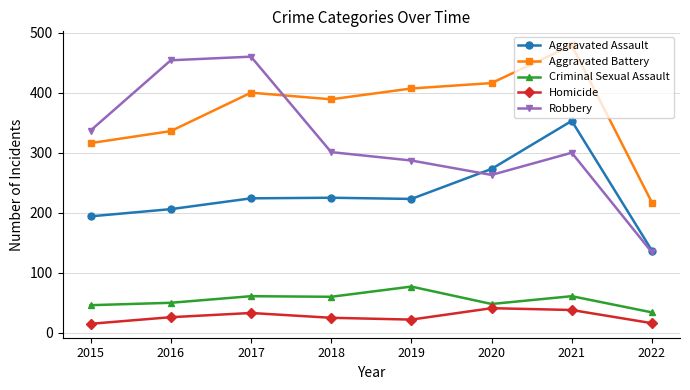

What is the total value across all series at 2021?

1231